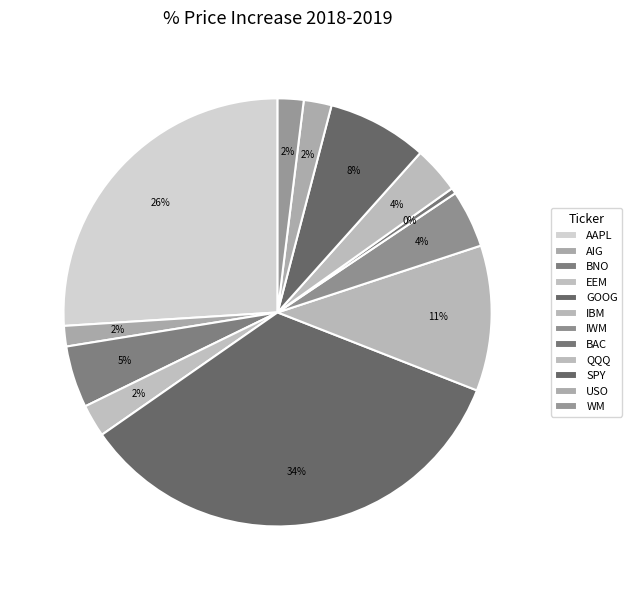

Is it true that BNO is 5% of the pie?

True